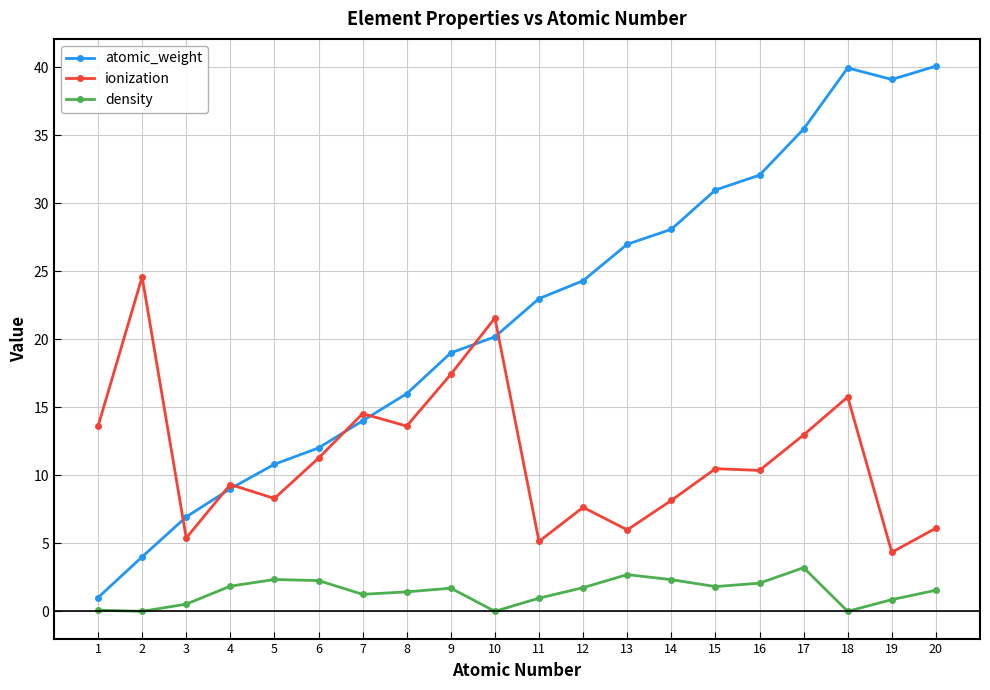

What is the value of the ionization point at the 8th from the left?

13.6